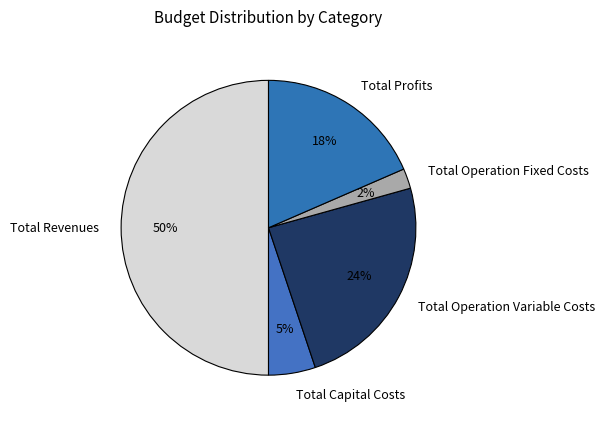

Does Total Operation Fixed Costs account for over 50% of the chart?

No